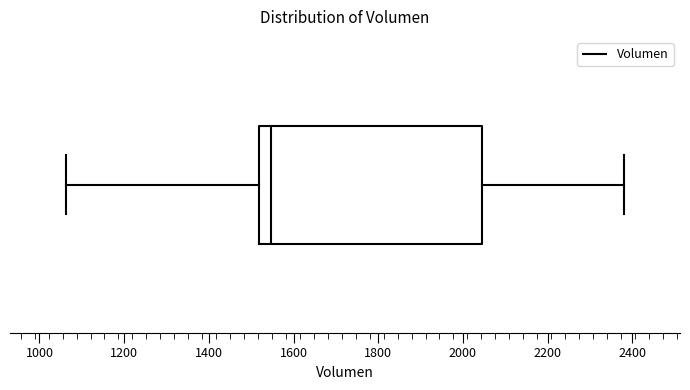

Read this box plot against the x-axis: the position of the median line, the range covered by the box, and the ends of both whiskers. The values are not printed on the chart, so give them approximately, as read against the axis.

median 1540, box 1520 to 2040, whiskers 1060 to 2380